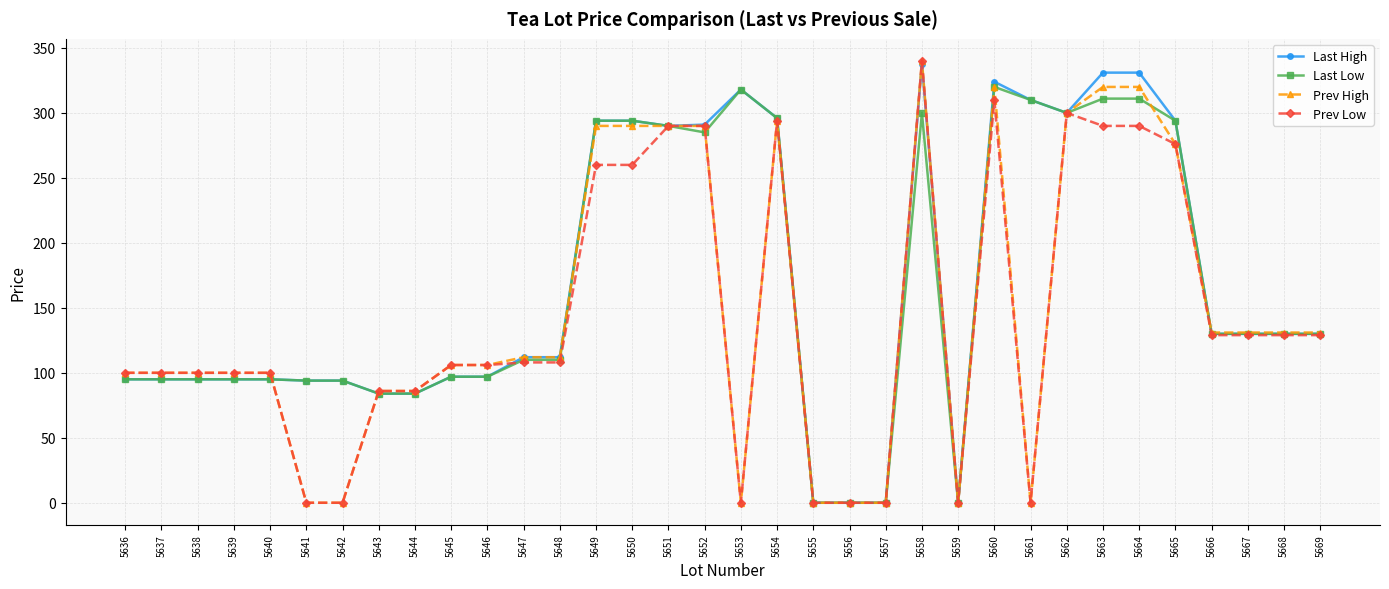

Is it true that Prev High equals 233 at 5667?

False